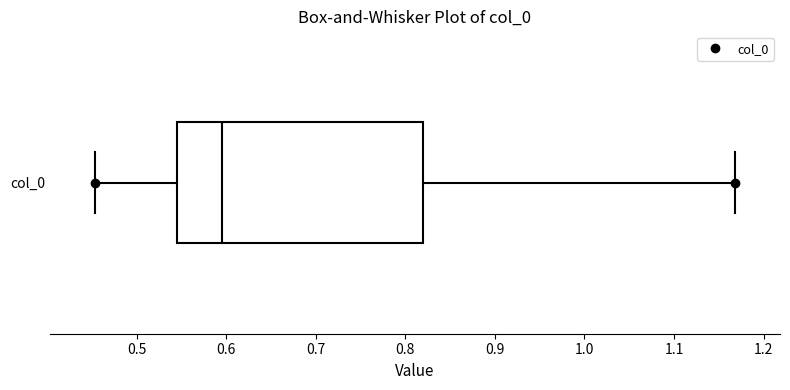

Where does the median line of the box for col_0 sit on the x-axis? The values are not printed on the chart, so give them approximately, as read against the axis.

0.60